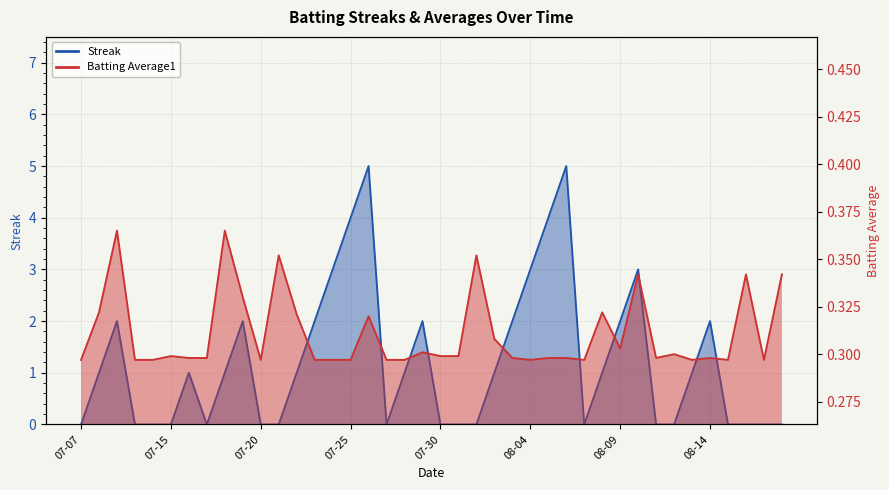

Count the number of data series in this chart.

2